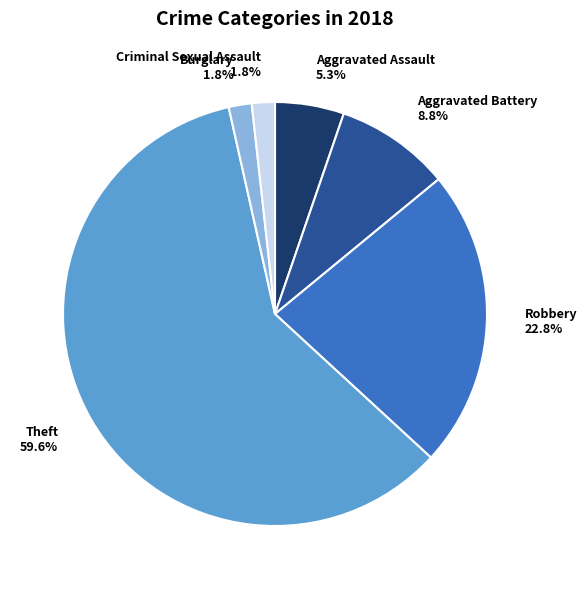

The Aggravated Battery slice represents 4% of the pie. True or false?

False